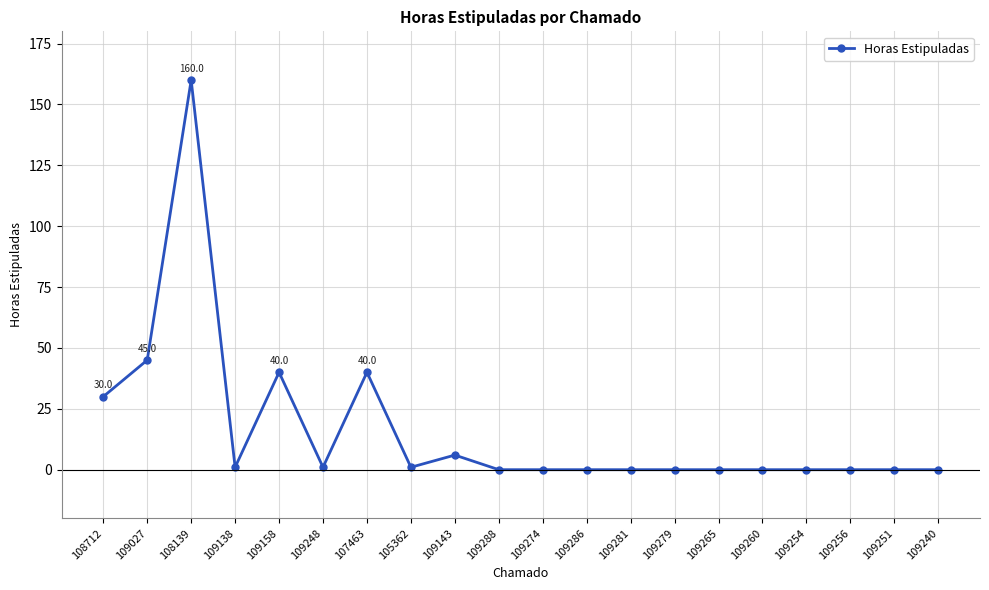

Where is the data nearest to the value 80?

109027